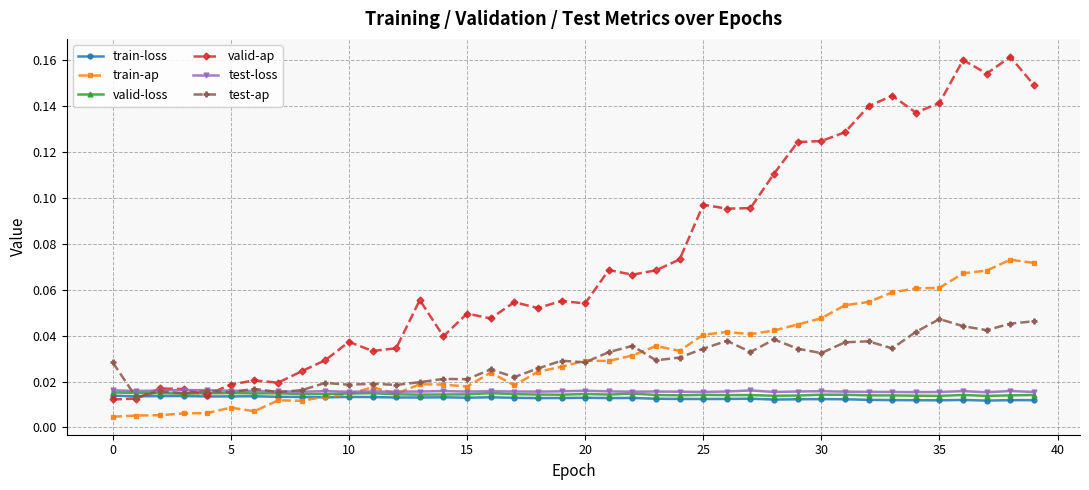

True or false: valid-loss has more than 2 points higher than both neighbors.

True